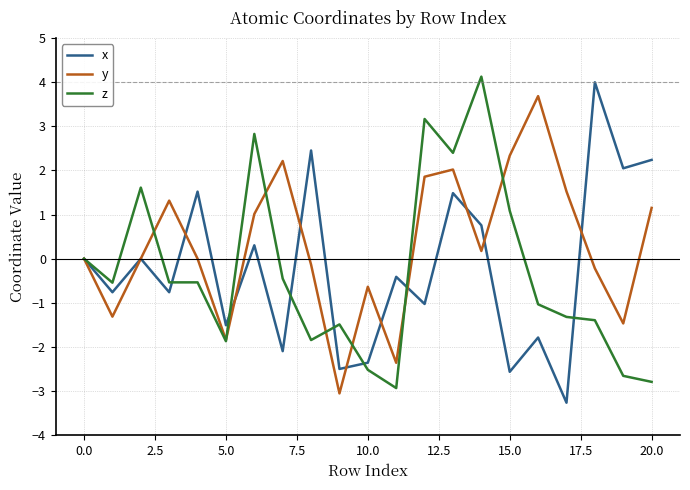

What is the minimum value shown in the chart?

-3.3